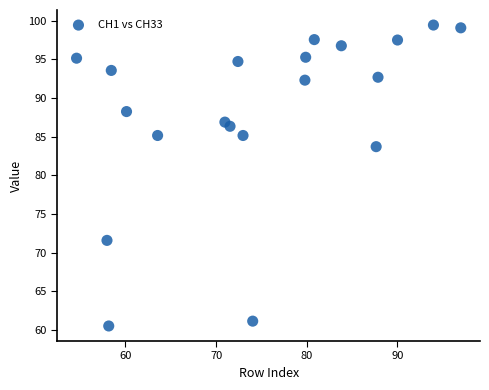

What is the range of Y values (max minus min)?

38.9